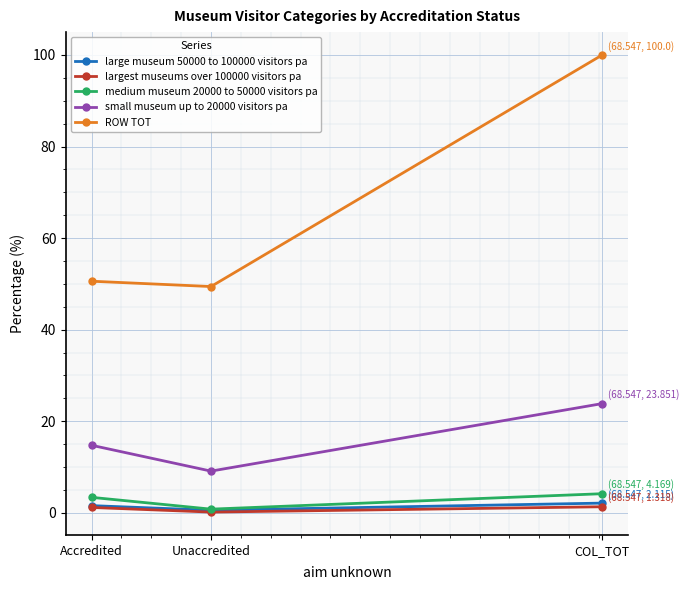

The small museum up to 20000 visitors pa series shows 9.1 at Unaccredited. True or false?

True